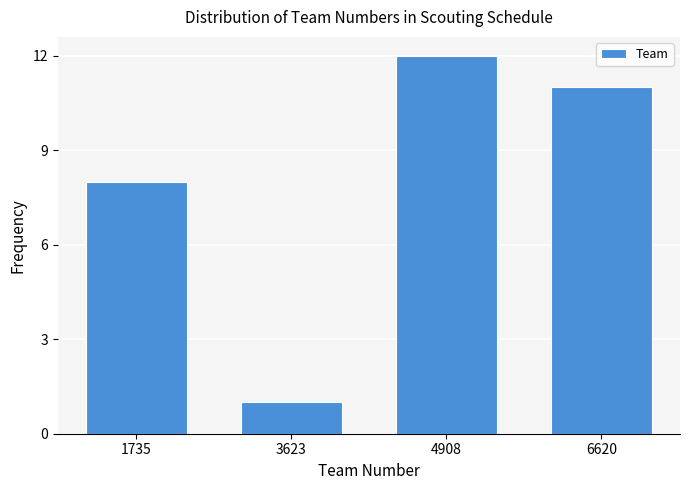

Reading right to left, list all the values displayed in this chart.

11	12	1	8